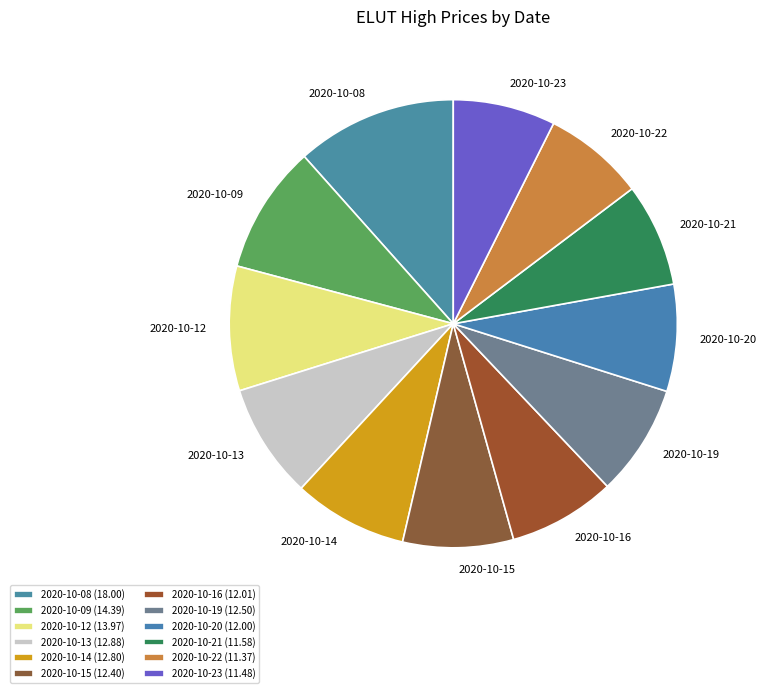

Is it true that 2020-10-20 is 3% of the pie?

False